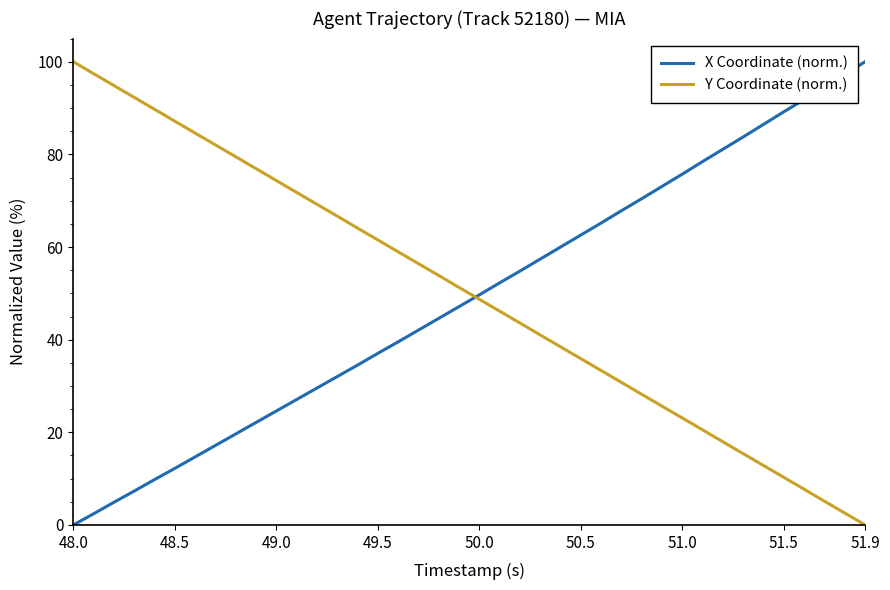

What is the maximum value shown in the chart?

100.0